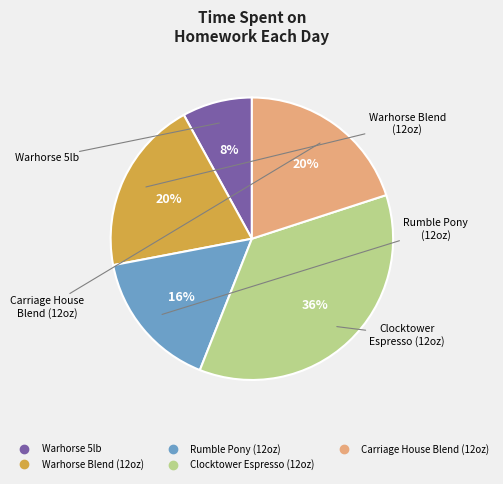

Does any single category account for the majority?

No